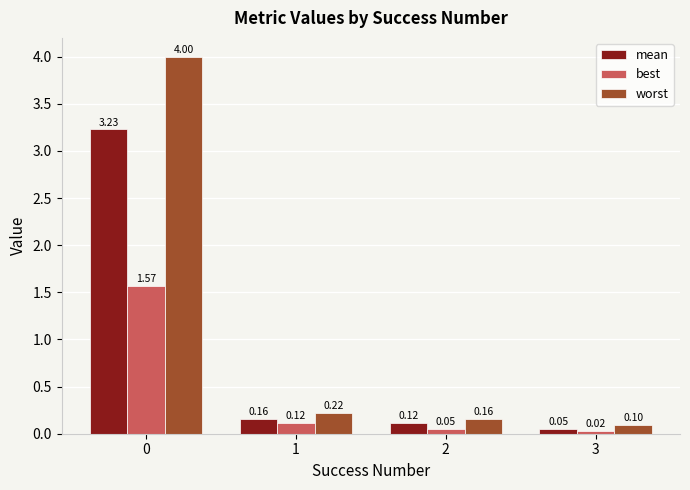

How many bars are there in each group?

3